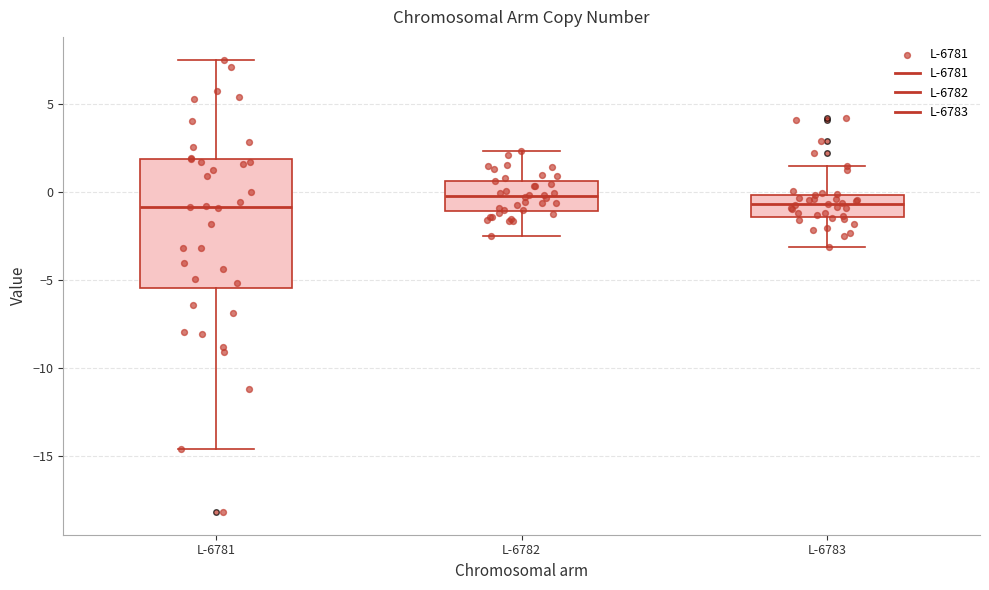

Comparing the boxes themselves (not the whiskers), which one is the tallest?

L-6781